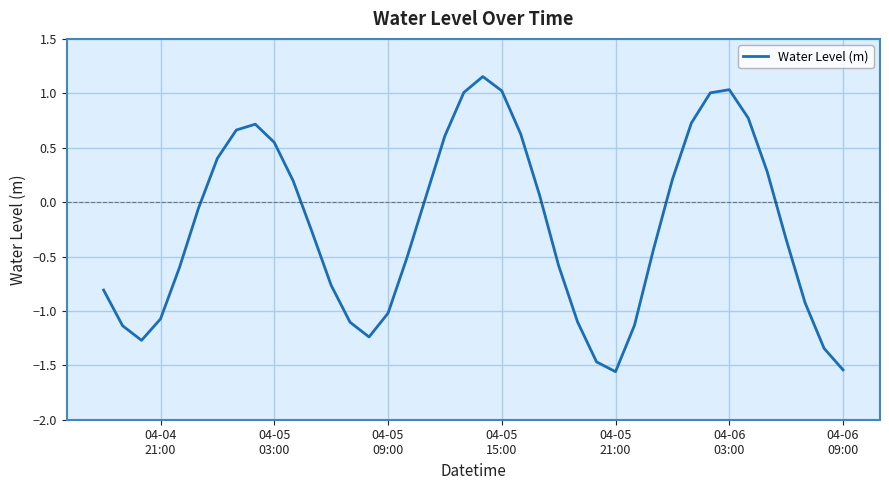

What is the difference between the maximum and minimum values?

2.7